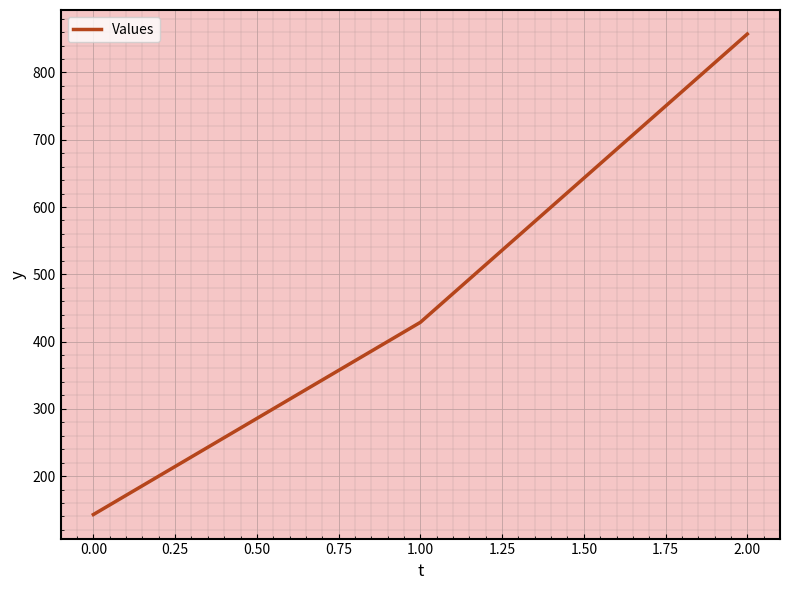

Rank the categories by value from lowest to highest.

0.00, 1.00, 2.00